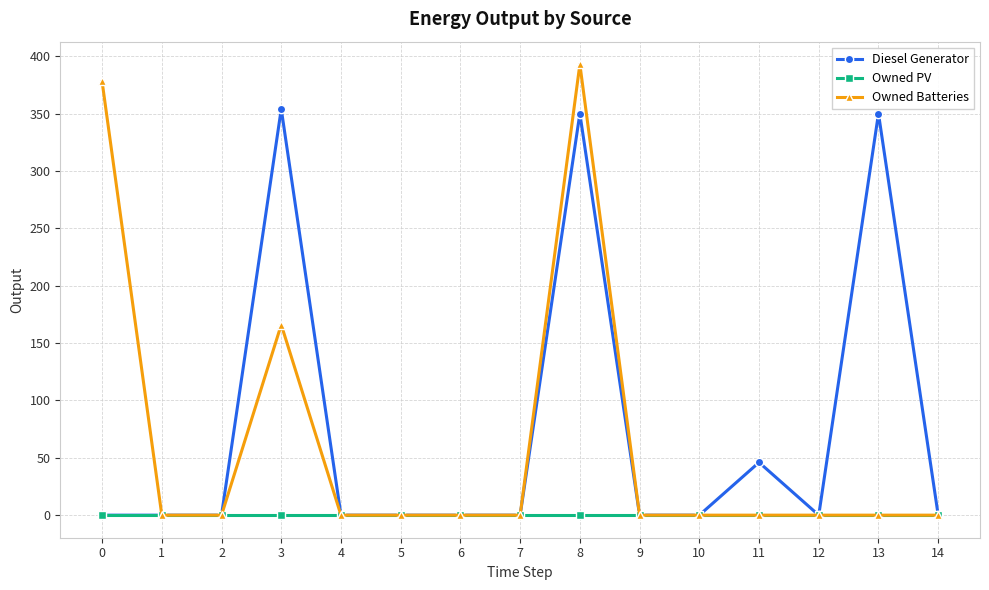

Which series has the largest range (max minus min)?

Owned Batteries